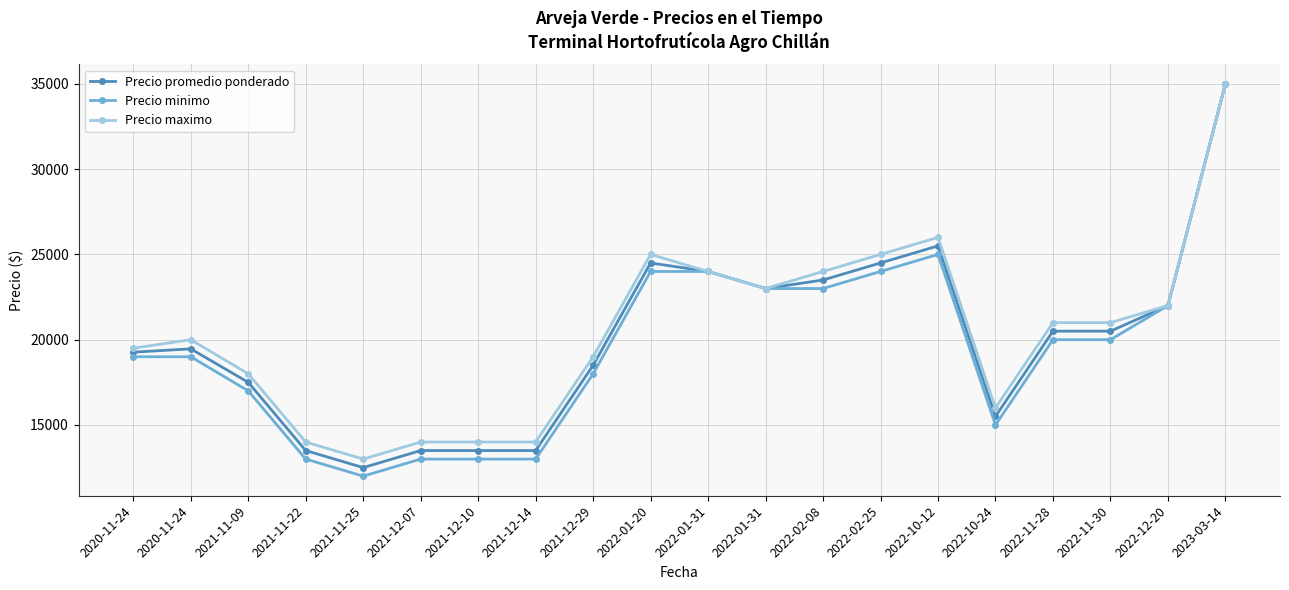

Reading right to left, extract all data points from this chart.

Precio promedio ponderado: 2023-03-14=35000	2022-12-20=22000	2022-11-30=20500	2022-11-28=20500	2022-10-24=15500	2022-10-12=25500	2022-02-25=24500	2022-02-08=23500	2022-01-31=23000	2022-01-31=24000	2022-01-20=24500	2021-12-29=18500	2021-12-14=13500	2021-12-10=13500	2021-12-07=13500	2021-11-25=12500	2021-11-22=13500	2021-11-09=17500	2020-11-24=19464	2020-11-24=19268
Precio minimo: 2023-03-14=35000	2022-12-20=22000	2022-11-30=20000	2022-11-28=20000	2022-10-24=15000	2022-10-12=25000	2022-02-25=24000	2022-02-08=23000	2022-01-31=23000	2022-01-31=24000	2022-01-20=24000	2021-12-29=18000	2021-12-14=13000	2021-12-10=13000	2021-12-07=13000	2021-11-25=12000	2021-11-22=13000	2021-11-09=17000	2020-11-24=19000	2020-11-24=19000
Precio maximo: 2023-03-14=35000	2022-12-20=22000	2022-11-30=21000	2022-11-28=21000	2022-10-24=16000	2022-10-12=26000	2022-02-25=25000	2022-02-08=24000	2022-01-31=23000	2022-01-31=24000	2022-01-20=25000	2021-12-29=19000	2021-12-14=14000	2021-12-10=14000	2021-12-07=14000	2021-11-25=13000	2021-11-22=14000	2021-11-09=18000	2020-11-24=20000	2020-11-24=19500